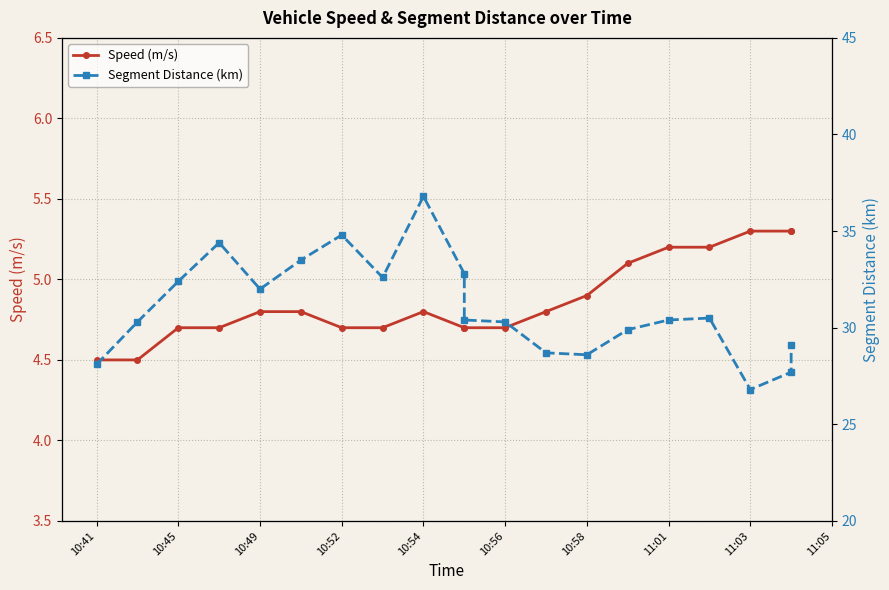

Where is Speed (m/s) nearest to the value 4?

10:41